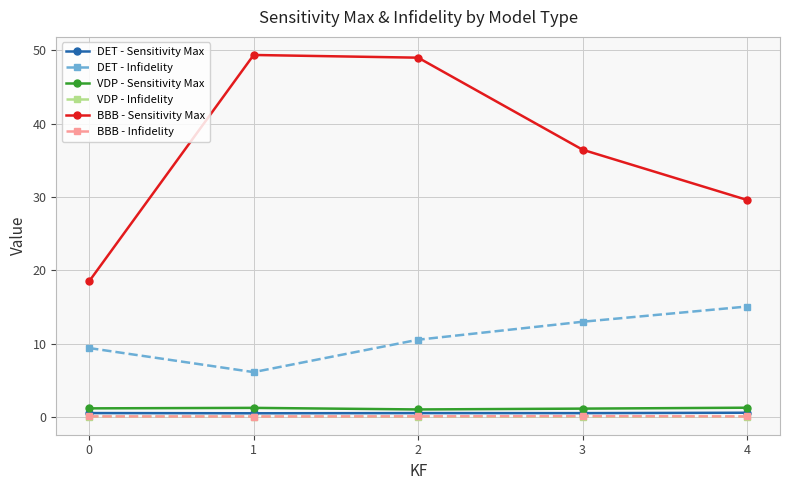

How many lines are shown in the chart?

6